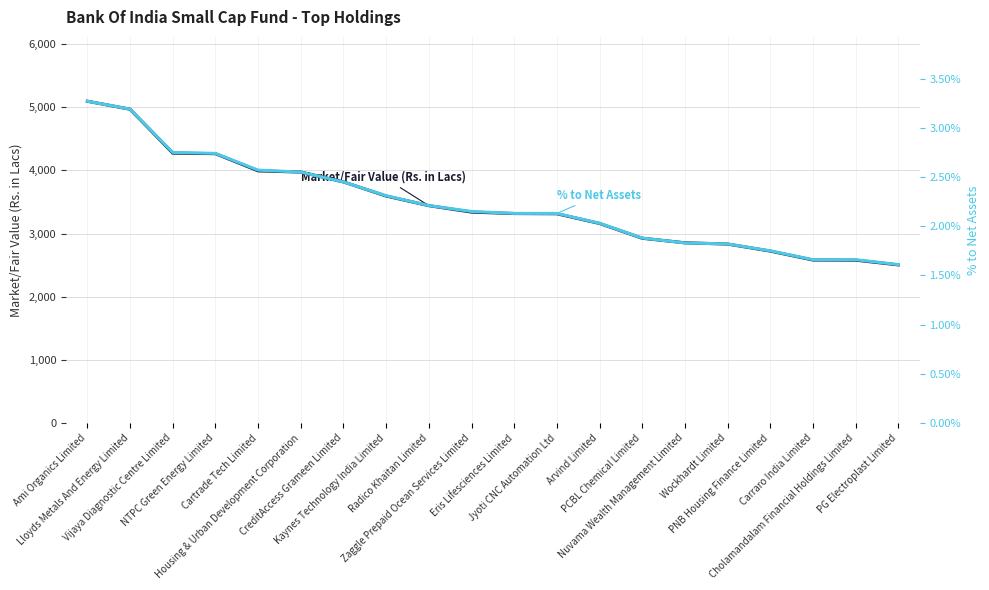

List the series in order of their peak value, lowest first.

% to Net Assets, Market/Fair Value (Rs. in Lacs)